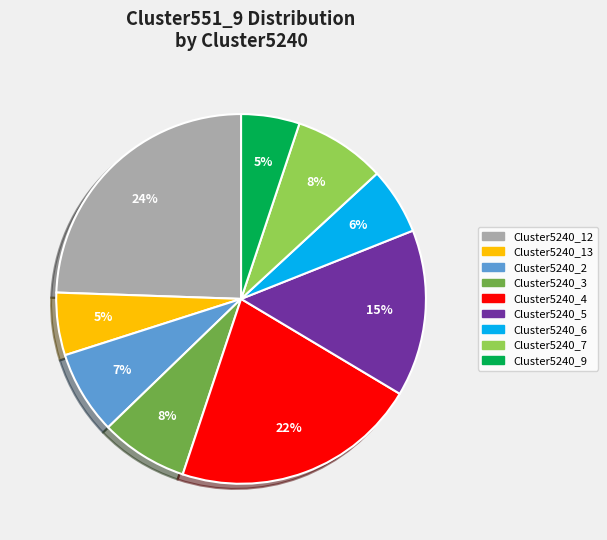

Do Cluster5240_5 and Cluster5240_2 together represent more than half of the pie?

No